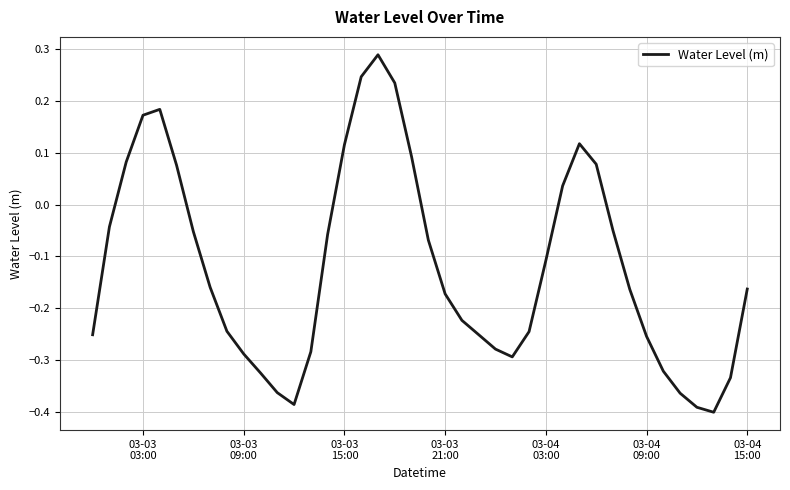

How many lines are shown in the chart?

1